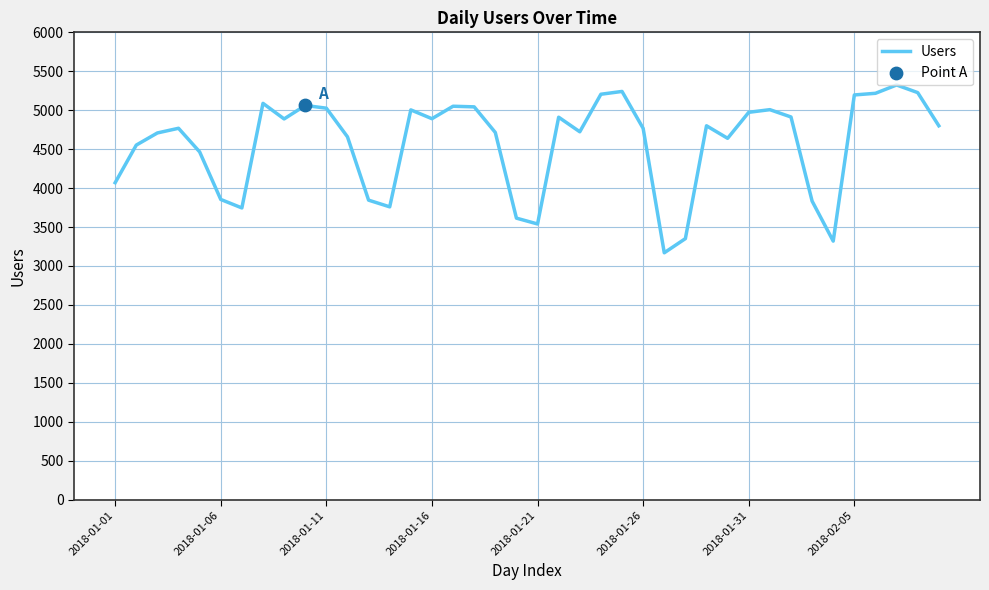

What is the smallest value displayed?

3169